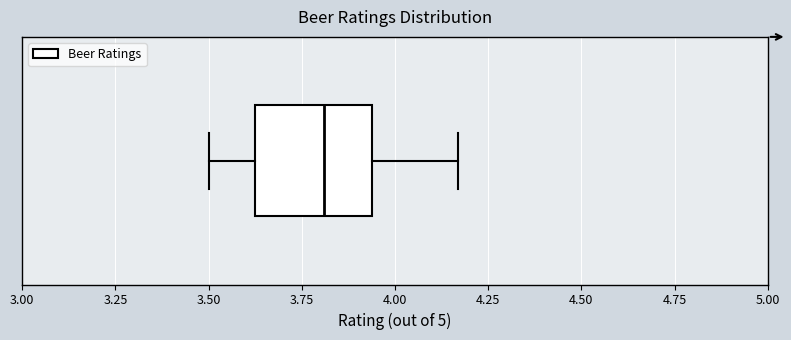

Read this box plot against the x-axis: the position of the median line, the range covered by the box, and the ends of both whiskers. The values are not printed on the chart, so give them approximately, as read against the axis.

median 3.80, box 3.65 to 3.95, whiskers 3.50 to 4.15